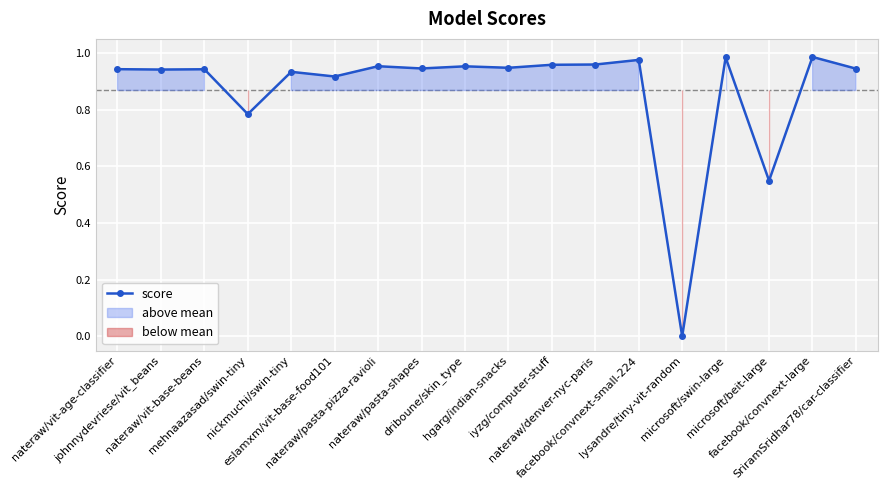

At which label is the value closest to 0?

lysandre/tiny-vit-random